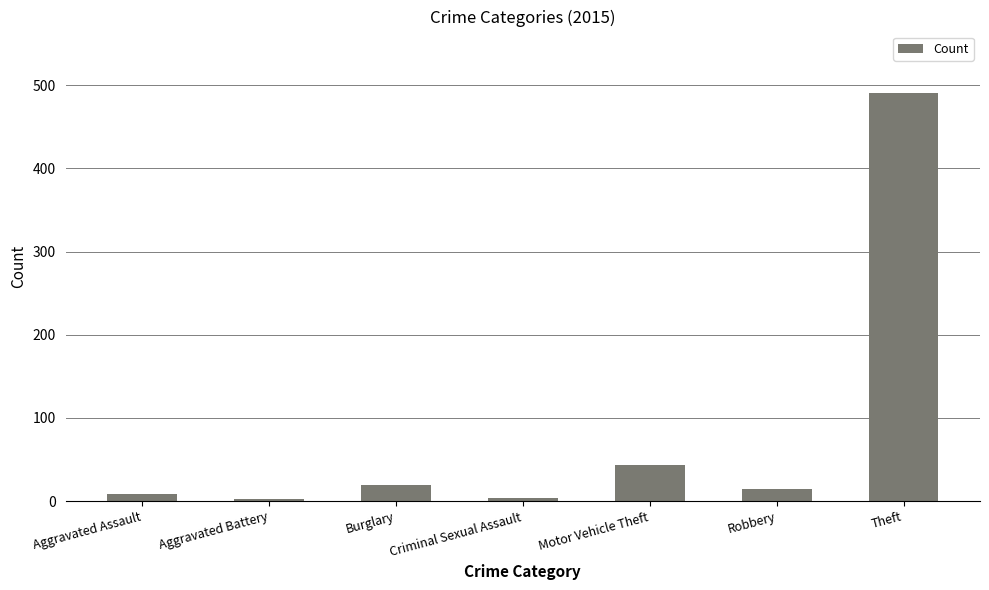

At which label does the data first exceed 15?

Burglary